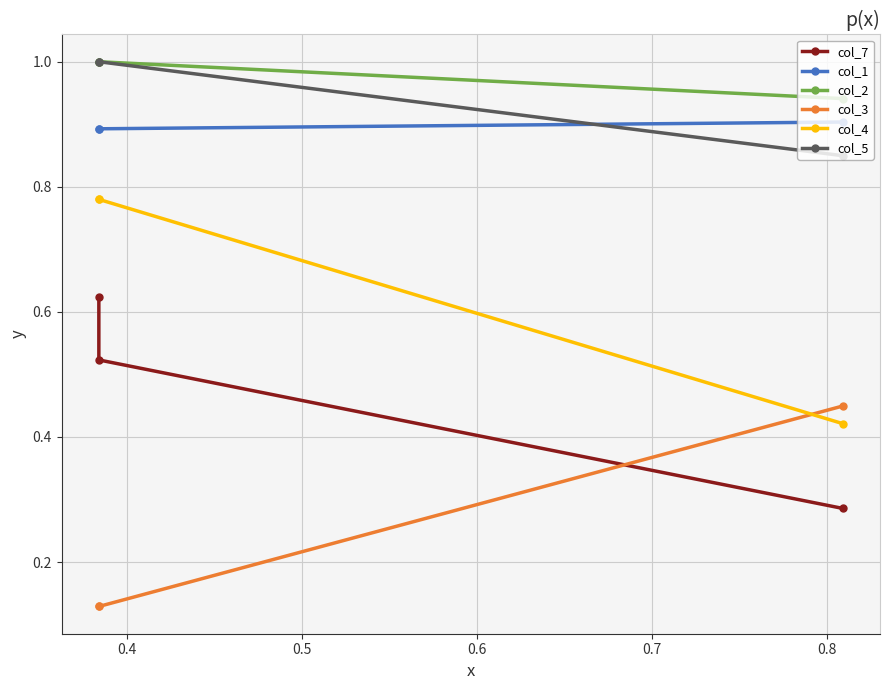

At 0.4, list the series in order from largest to smallest.

col_2, col_5, col_1, col_4, col_7, col_3